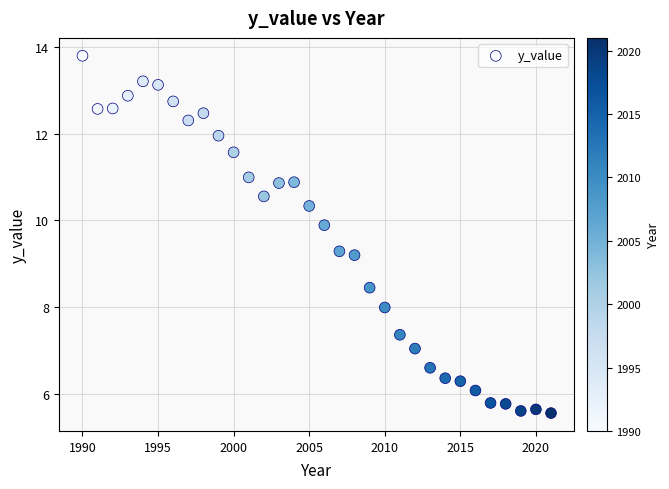

What is the range of Y values (max minus min)?

8.2